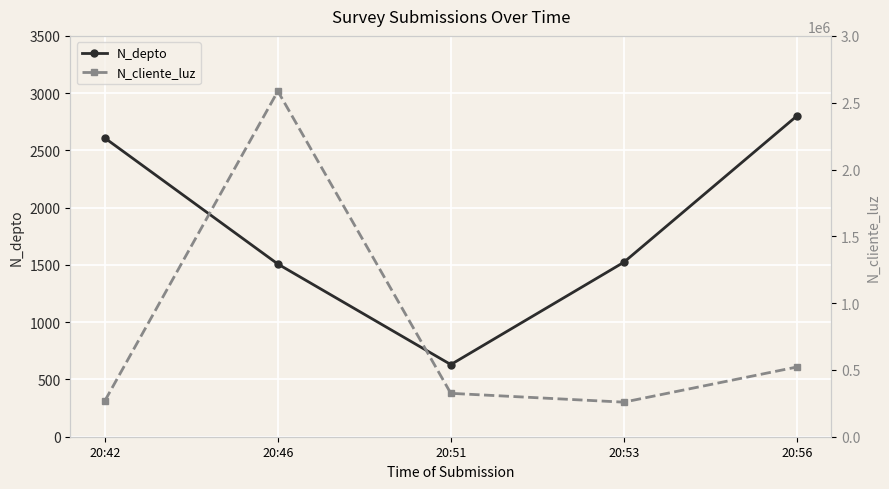

Is the value of N_depto at 20:51 greater than the value of N_cliente_luz at 20:53?

No